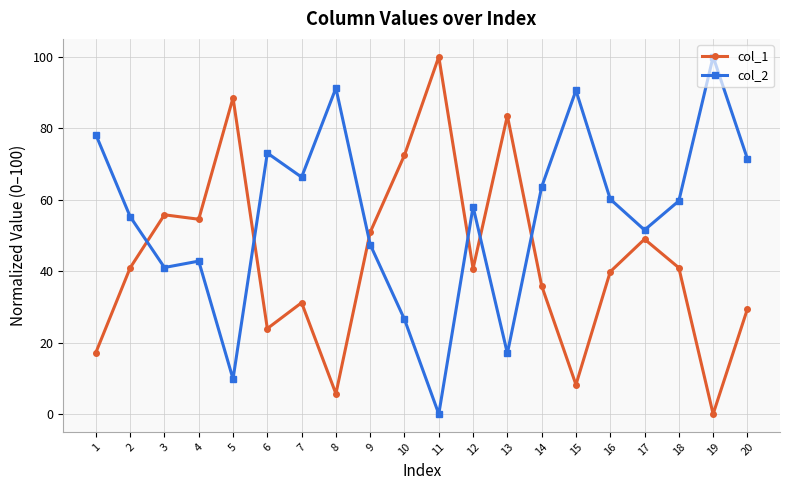

What is the difference between the col_2 values at 15 and 2?

35.3